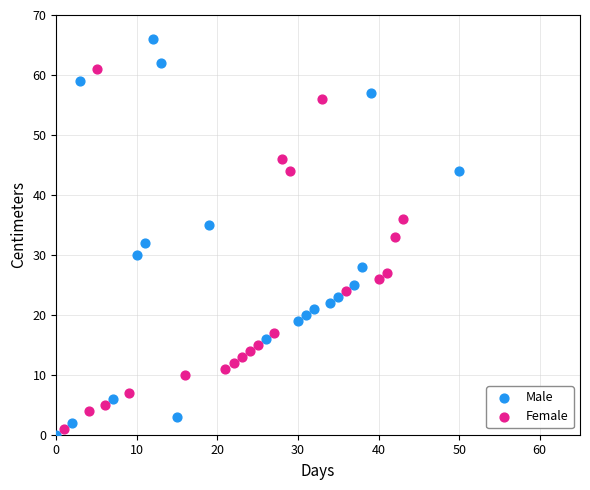

What are all the series names shown in the legend?

Male, Female